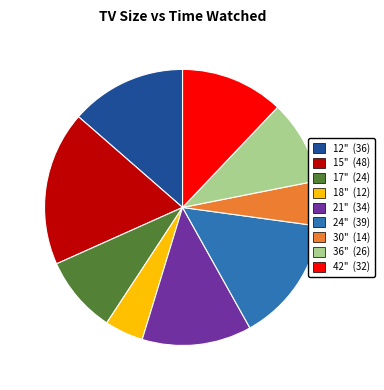

Is there a majority slice in this chart?

No